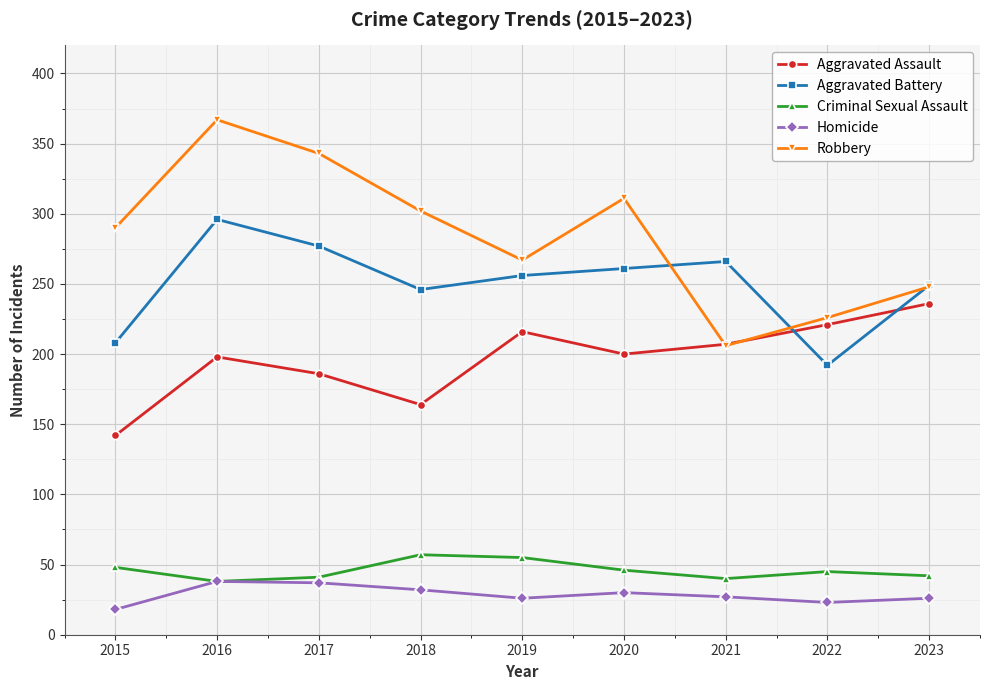

What are all the series names shown in the legend?

Aggravated Assault, Aggravated Battery, Criminal Sexual Assault, Homicide, Robbery